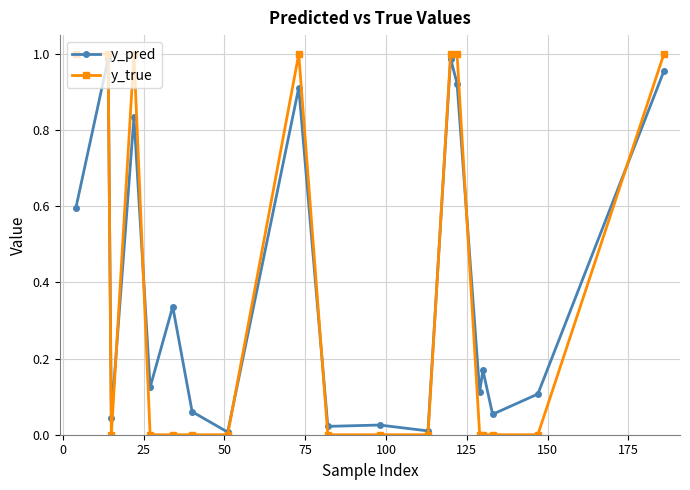

Which series has the widest spread of values?

y_true